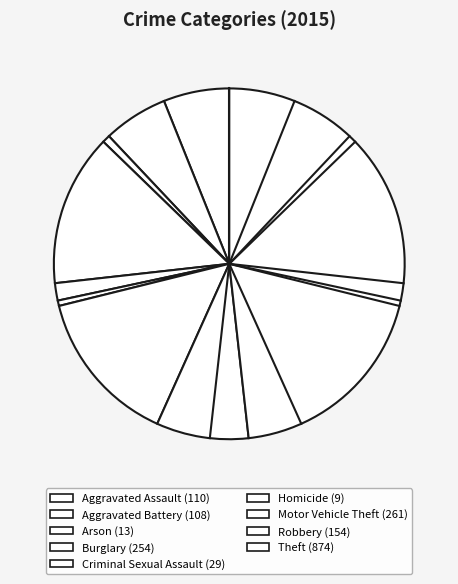

True or false: Arson accounts for 1% of the total.

True